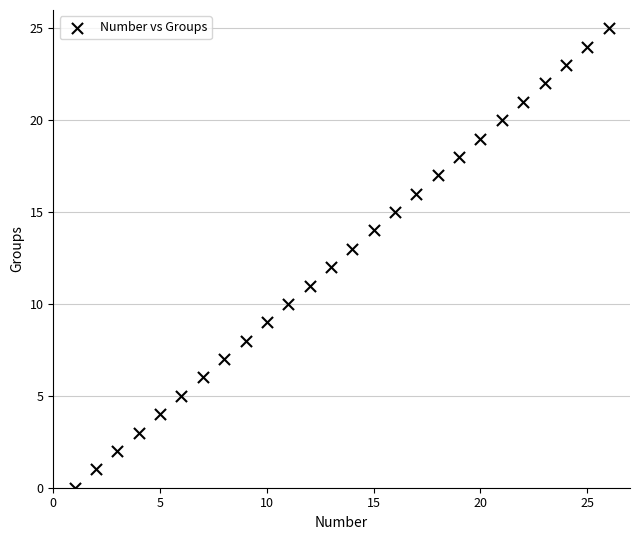

What is the range of X values (max minus min)?

25